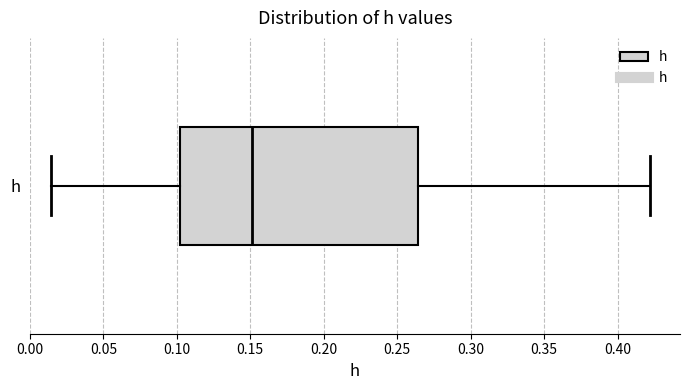

Transcribe this box plot: give where the median line is, the range the box spans, and where the two whiskers end, as read against the x-axis. The values are not printed on the chart, so give them approximately, as read against the axis.

median 0.150, box 0.100 to 0.265, whiskers 0.015 to 0.420